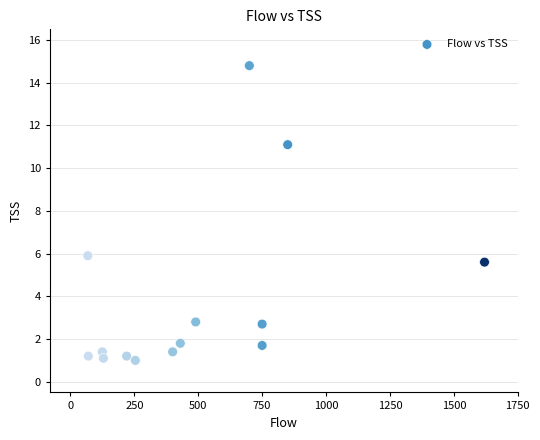

What is the range of Y values (max minus min)?

13.8